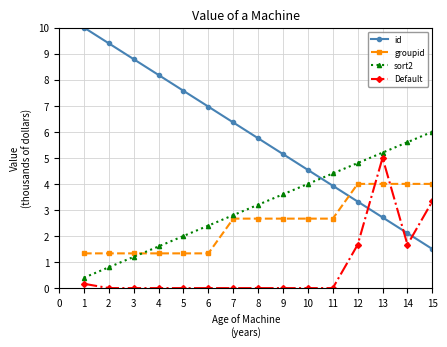

Is this an area chart (filled region under the line)?

No